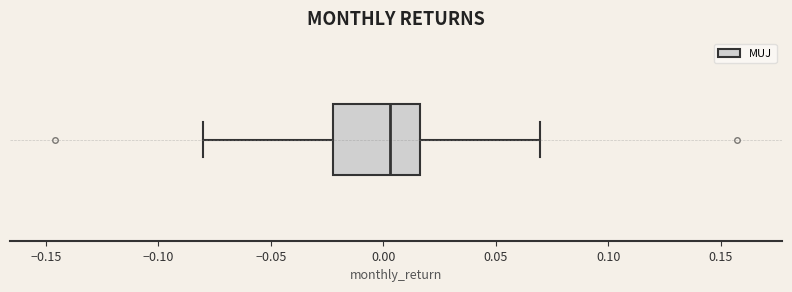

Transcribe this box plot: give where the median line is, the range the box spans, and where the two whiskers end, as read against the x-axis. The values are not printed on the chart, so give them approximately, as read against the axis.

median 0.005, box -0.020 to 0.015, whiskers -0.080 to 0.070